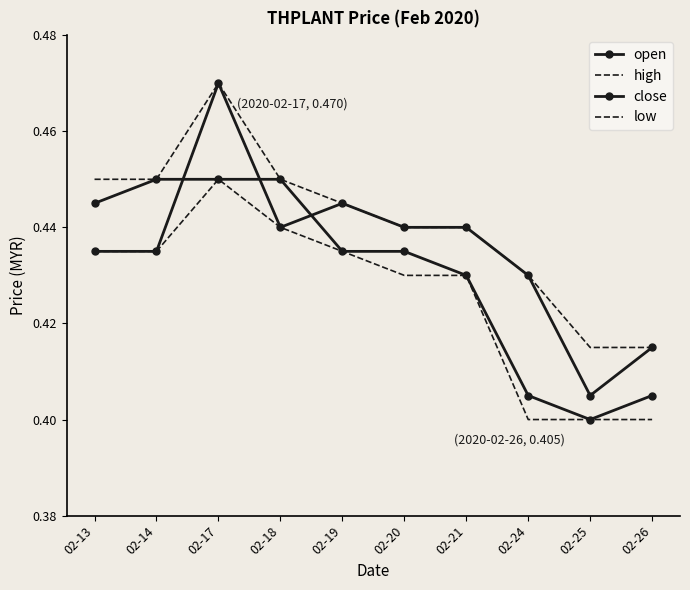

Where is close nearest to the value 0?

02-25